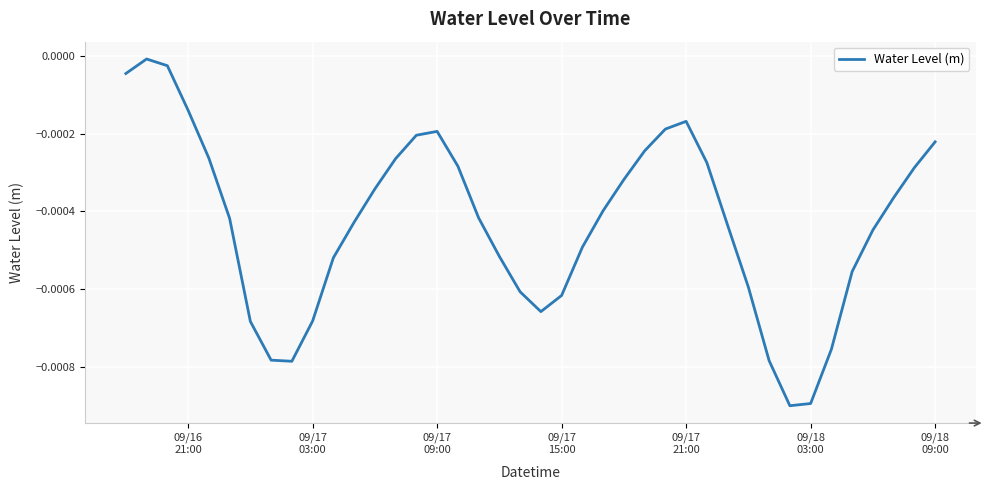

Does the chart have visible grid lines?

Yes